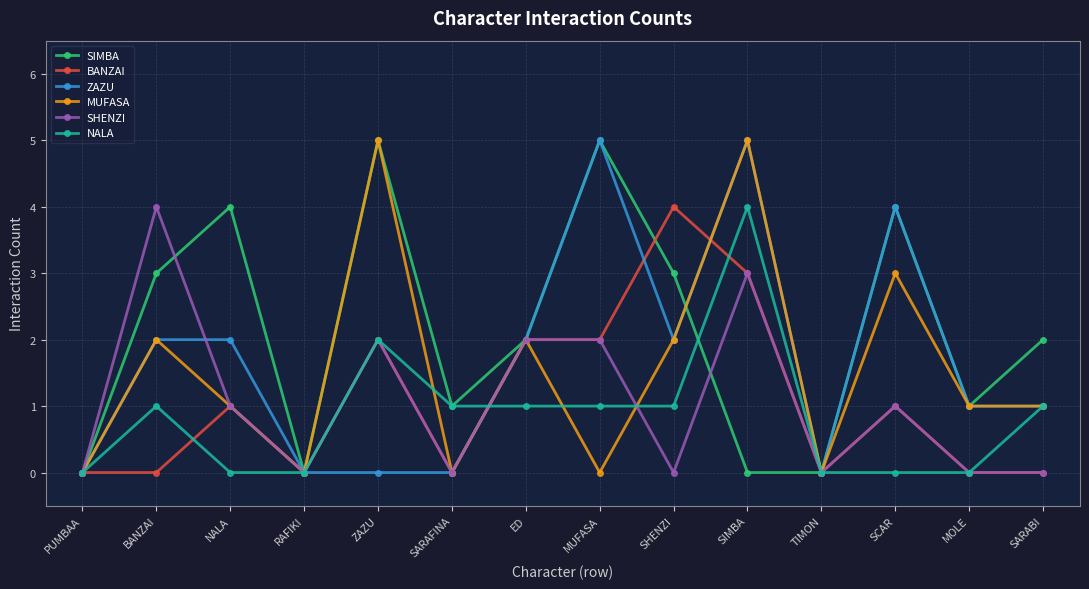

Between ZAZU and SARAFINA, which series saw the biggest shift?

MUFASA